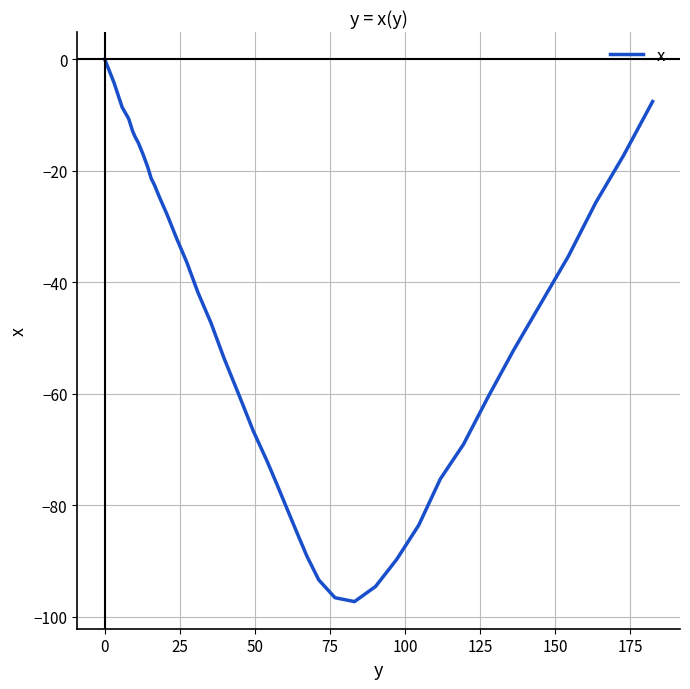

Does the chart have visible grid lines?

Yes